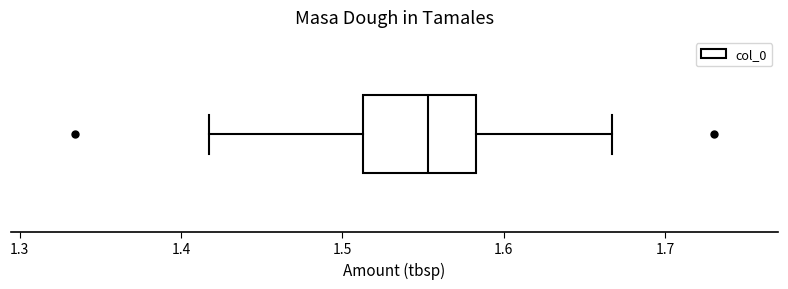

Read this box plot against the x-axis: the position of the median line, the range covered by the box, and the ends of both whiskers. The values are not printed on the chart, so give them approximately, as read against the axis.

median 1.55, box 1.51 to 1.58, whiskers 1.42 to 1.67